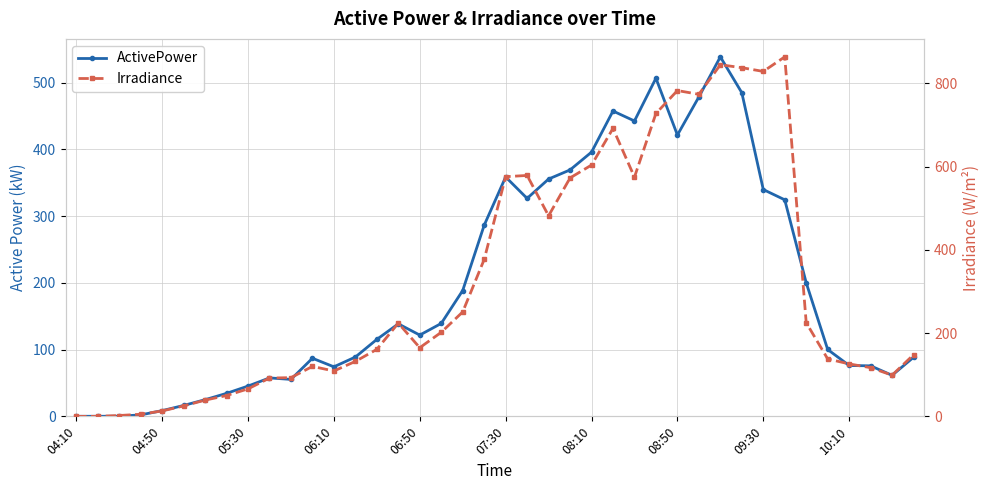

What are all the series names shown in the legend?

ActivePower, Irradiance